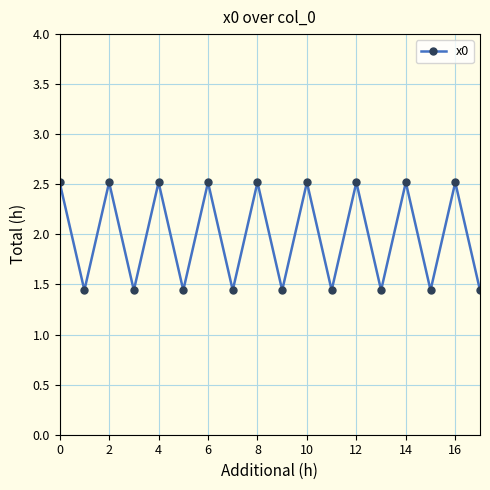

What is the value of the 7th point from the left?

2.5